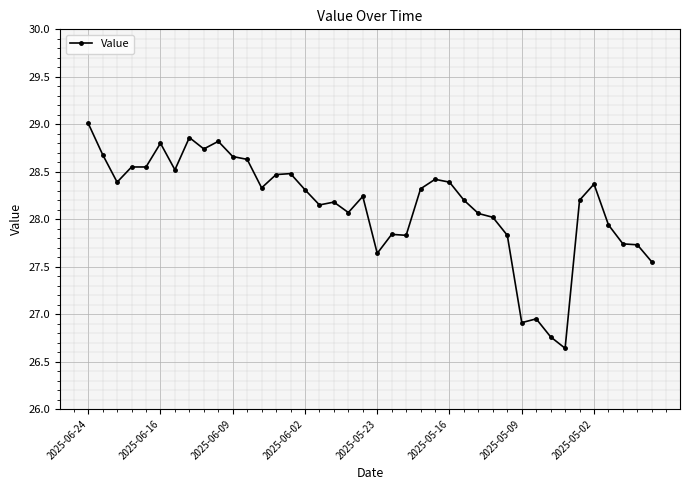

What is the value of the 6th point from the left?

28.8